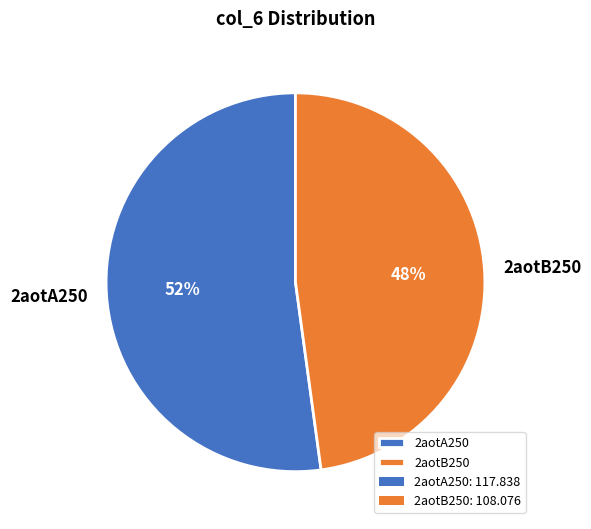

Approximately how many times larger is the value at 2aotB250 compared to 2aotA250?

0.9